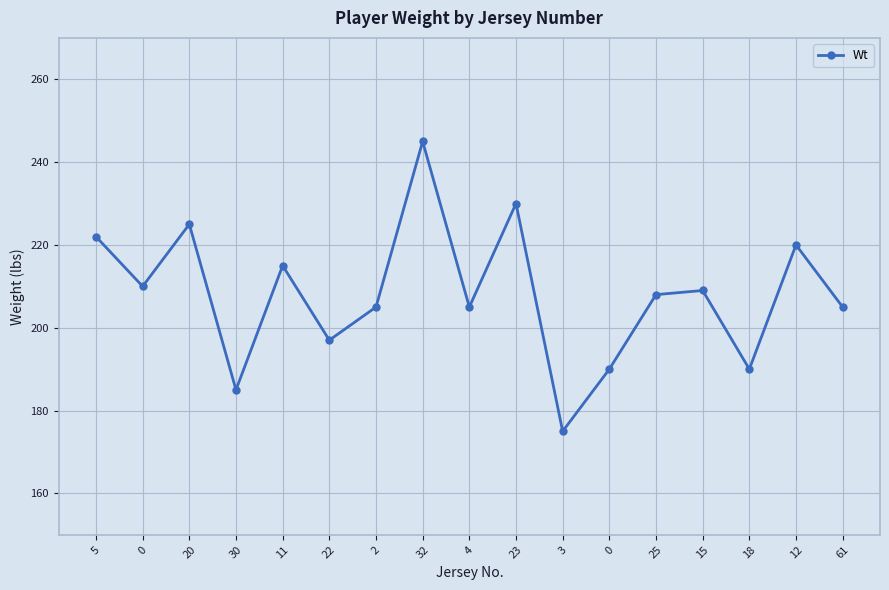

Does the chart have visible grid lines?

Yes